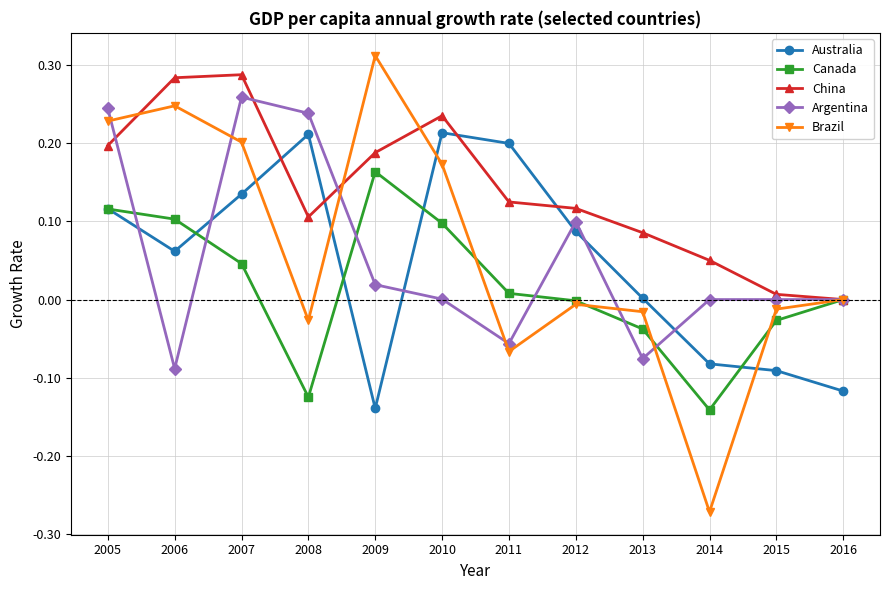

Which label corresponds to the smallest value in the chart?

2014